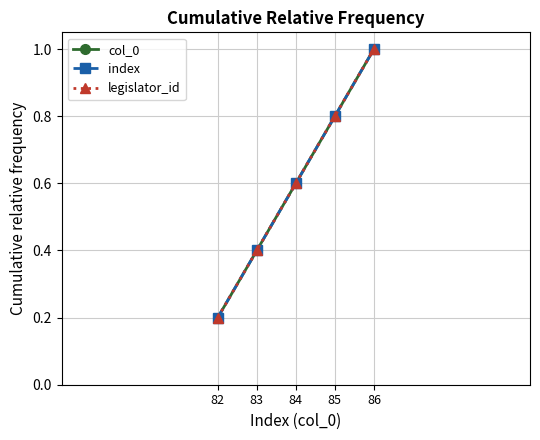

Is this an area chart (filled region under the line)?

No